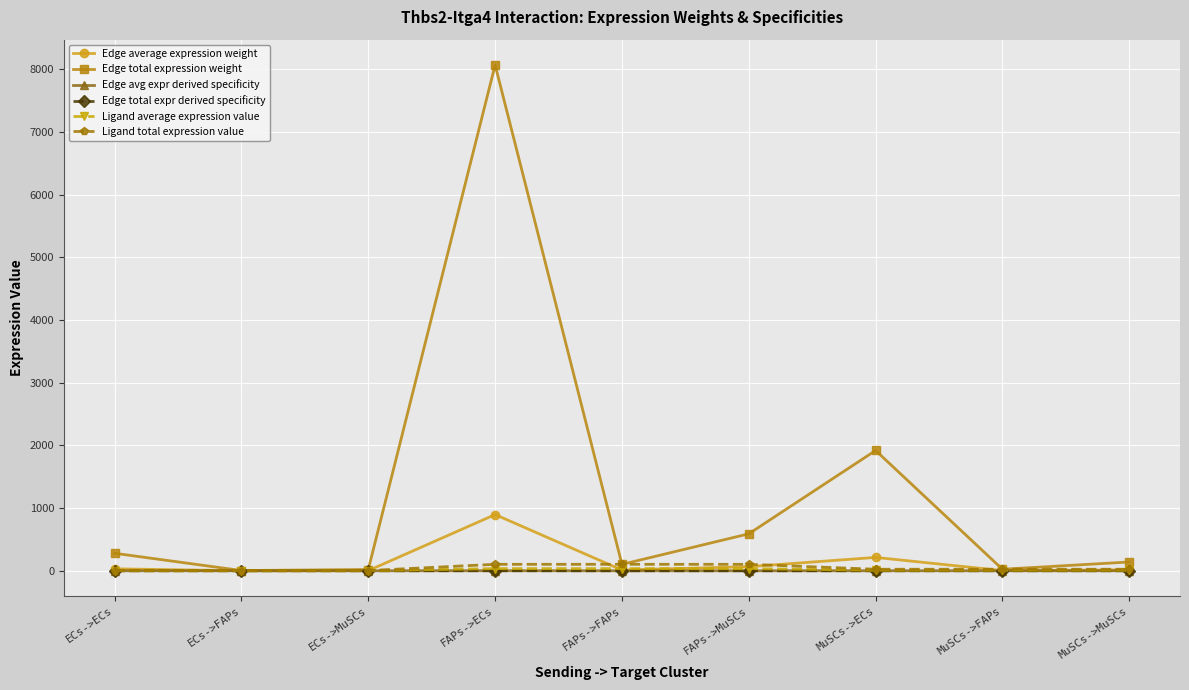

True or false: Edge total expr derived specificity and Edge total expression weight intersect in this chart.

False